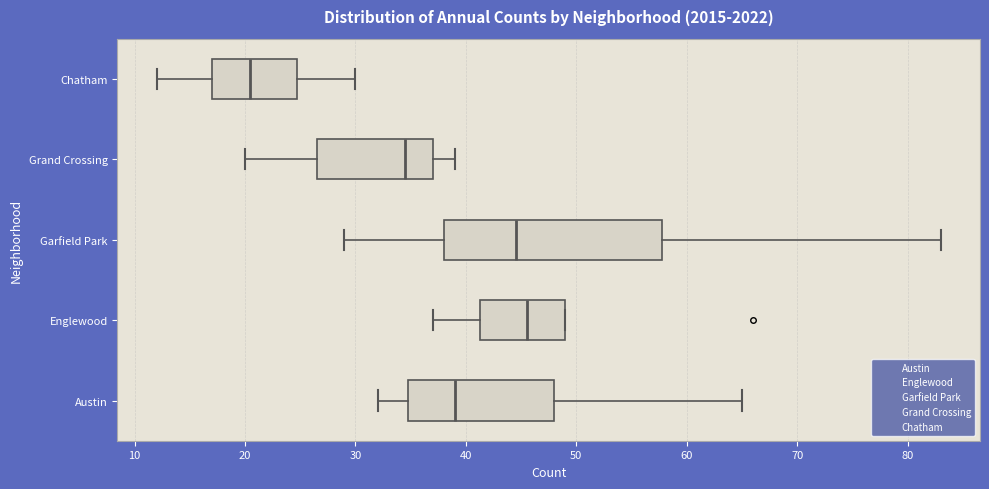

Which box's median line is the furthest to the left?

Chatham